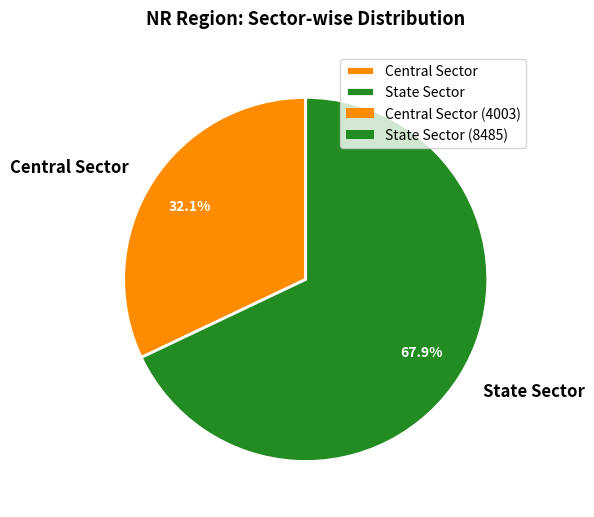

Approximately how many times larger is the value at State Sector compared to Central Sector?

2.1